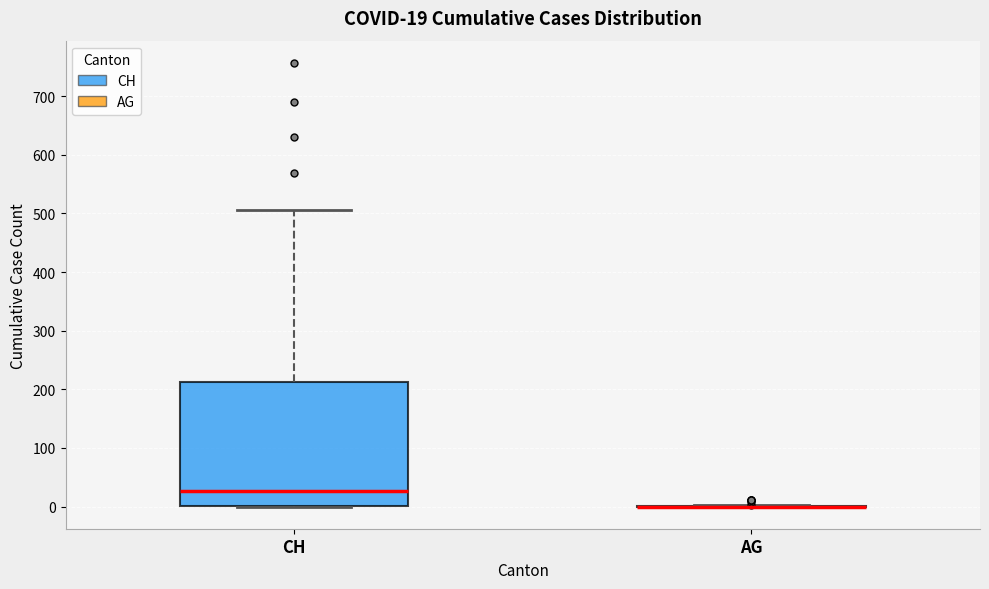

Comparing the boxes themselves (not the whiskers), which one is the tallest?

CH